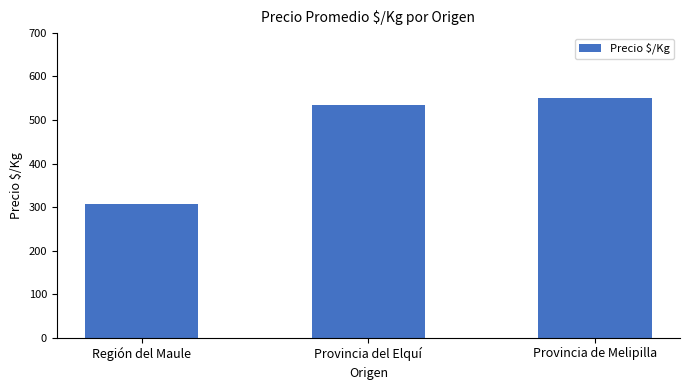

At which category does the chart reach its peak across all series?

Provincia de Melipilla